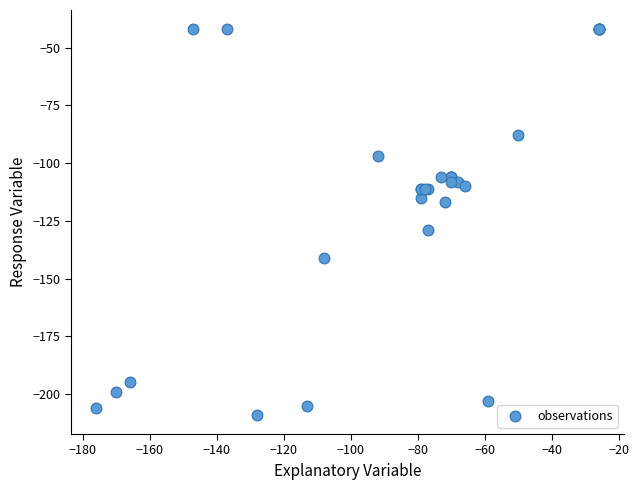

What Y value in the scatter plot is closest to -125?

-129